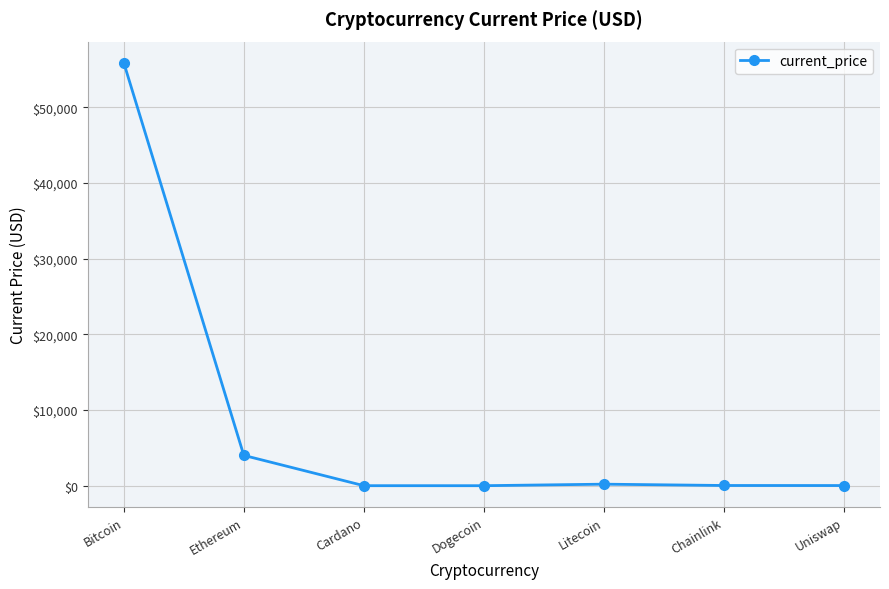

Where is the data nearest to the value 27939?

Ethereum